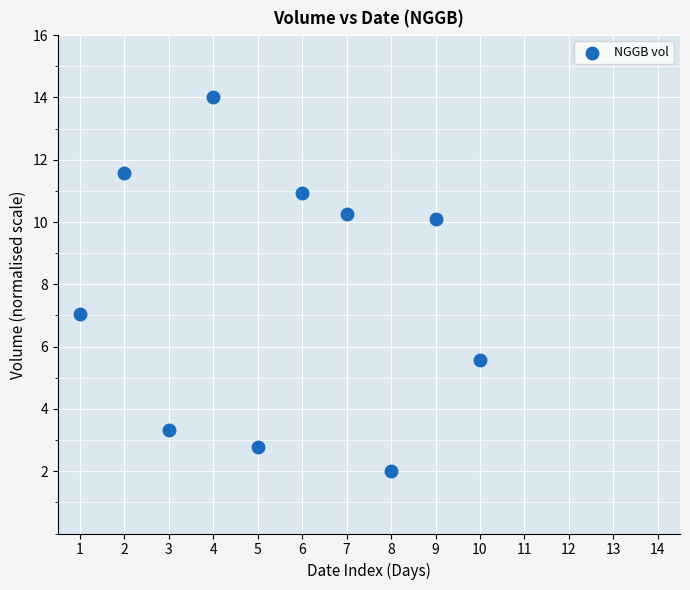

What Y value in the scatter plot is closest to 8?

7.0